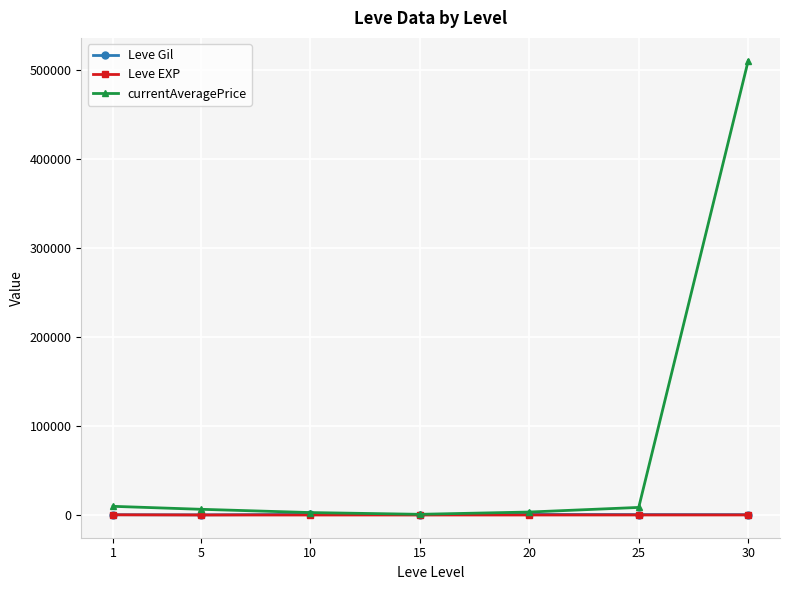

Which series has the largest range (max minus min)?

currentAveragePrice